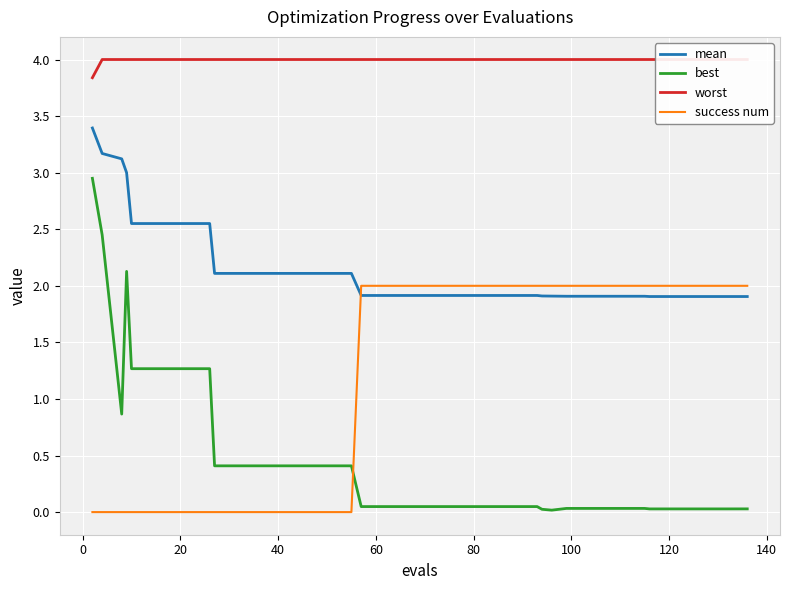

True or false: mean and best cross at least once.

False